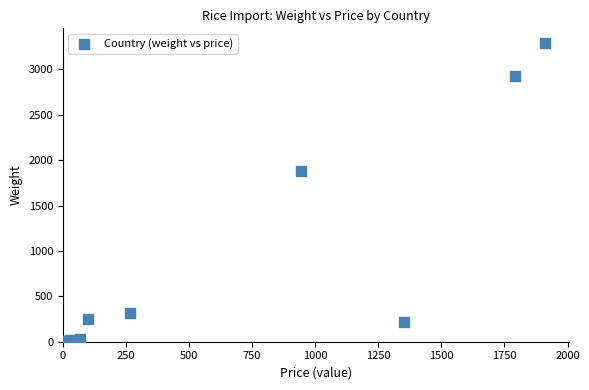

What Y value in the scatter plot is closest to 1644?

1885